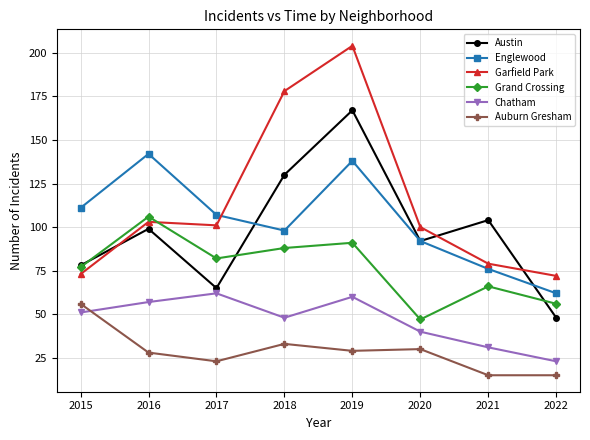

Does the chart display data point markers on the line(s)?

Yes